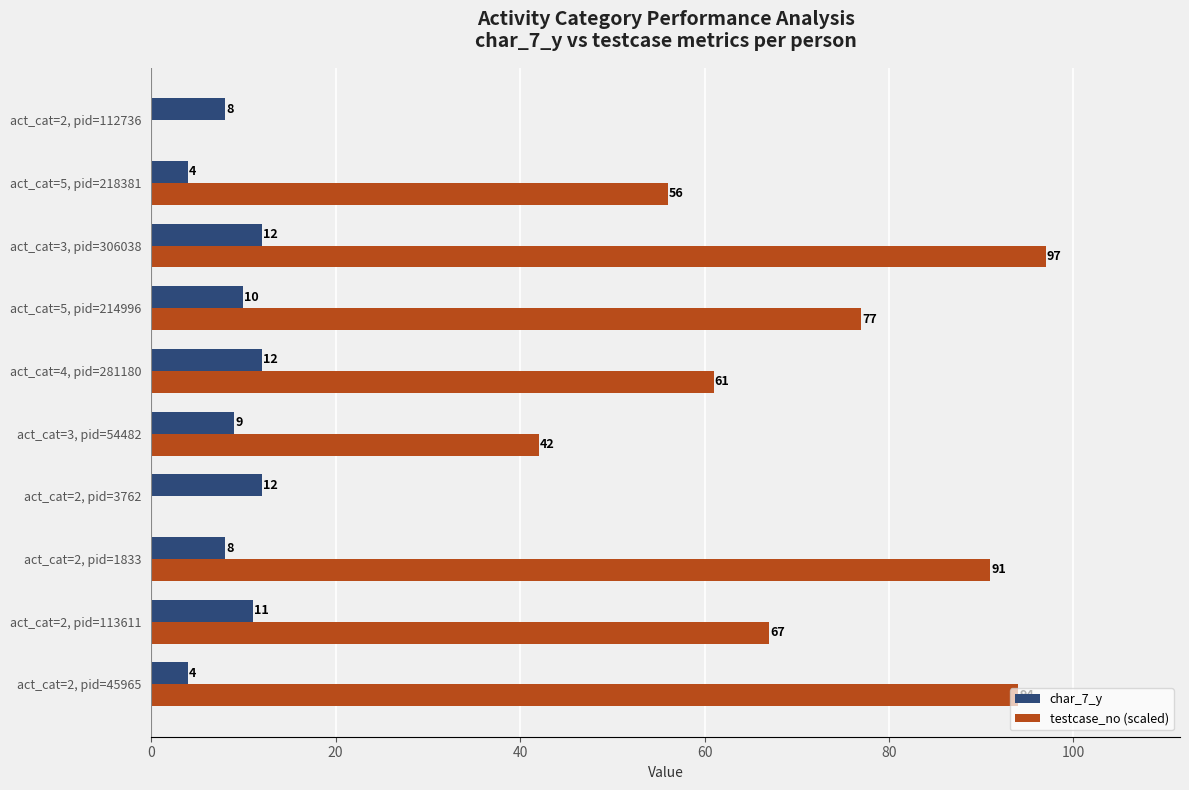

How many char_7_y values are between 8 and 12?

8